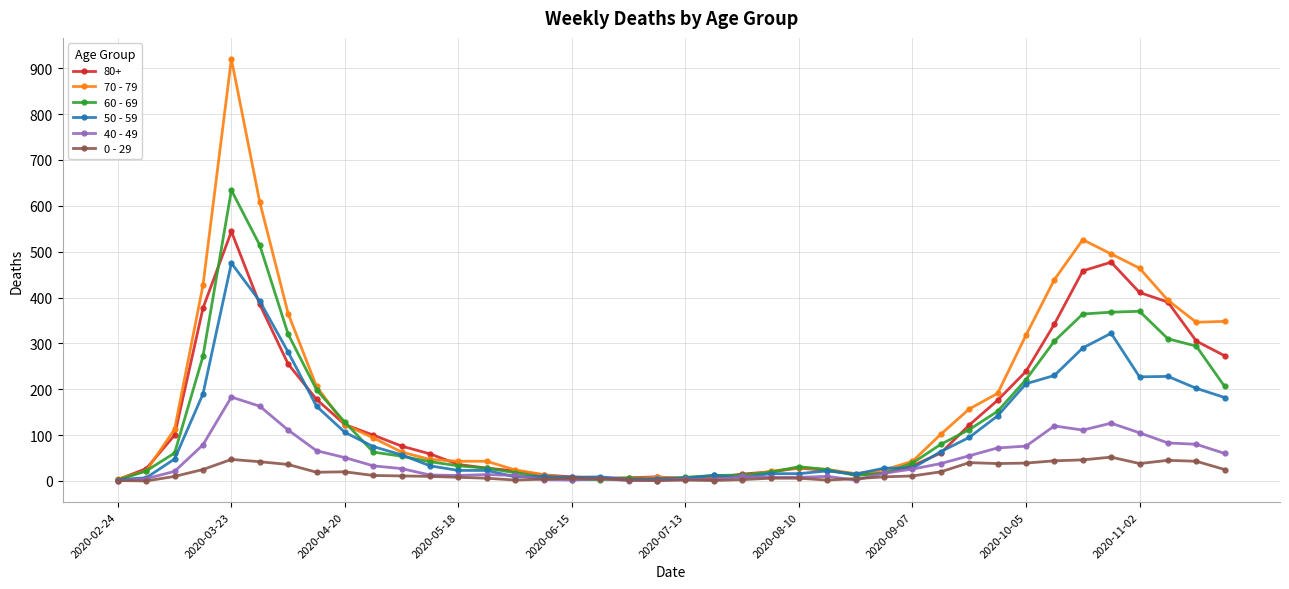

Which series has the widest spread of values?

70 - 79